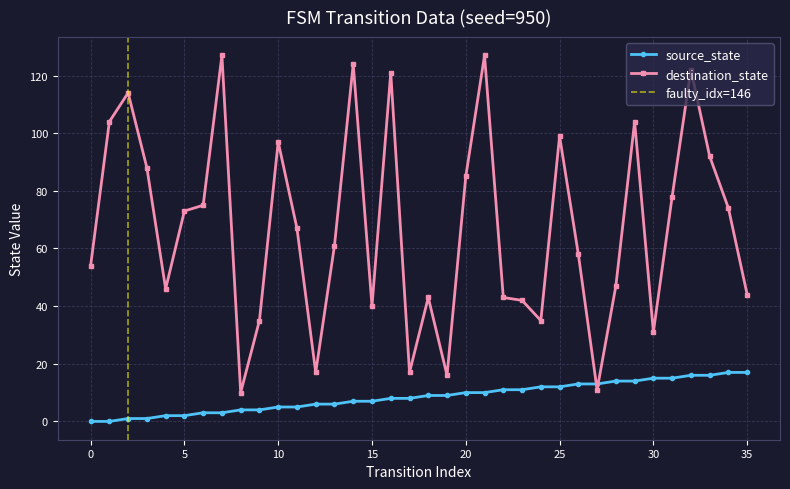

What is the difference between the second highest and second lowest values in the destination_state series?

116